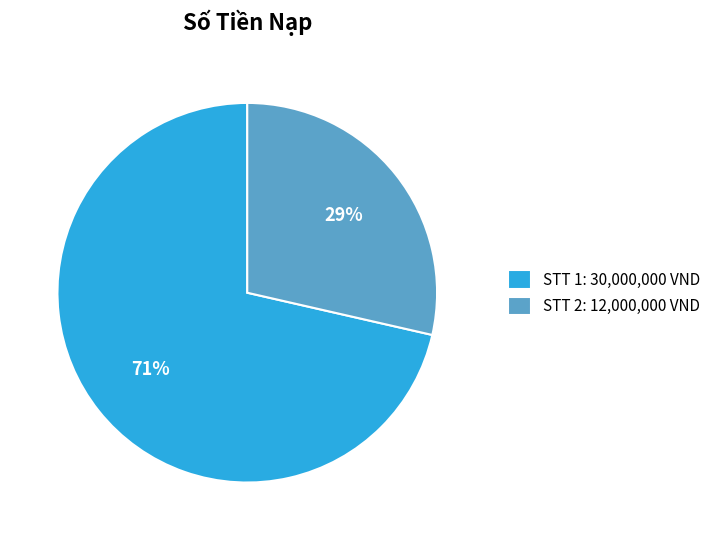

Combined, do STT 1: 30,000,000 VND and STT 2: 12,000,000 VND account for over 50%?

Yes